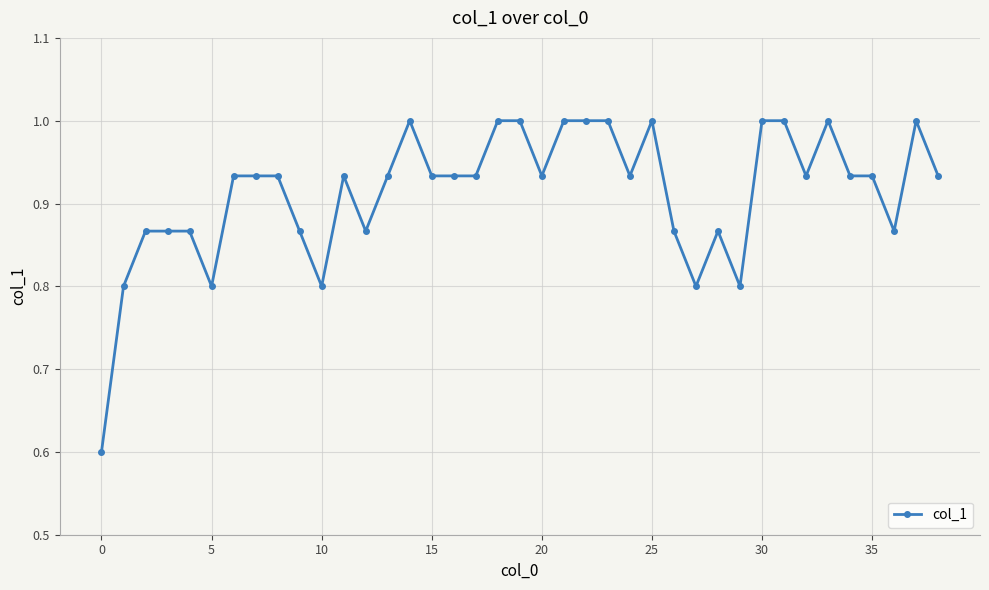

What is the value of the 38th point from the left?

1.0